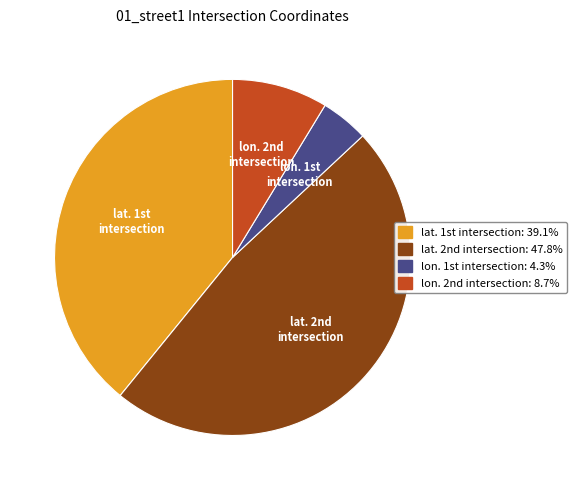

How many segments does this pie chart have?

4